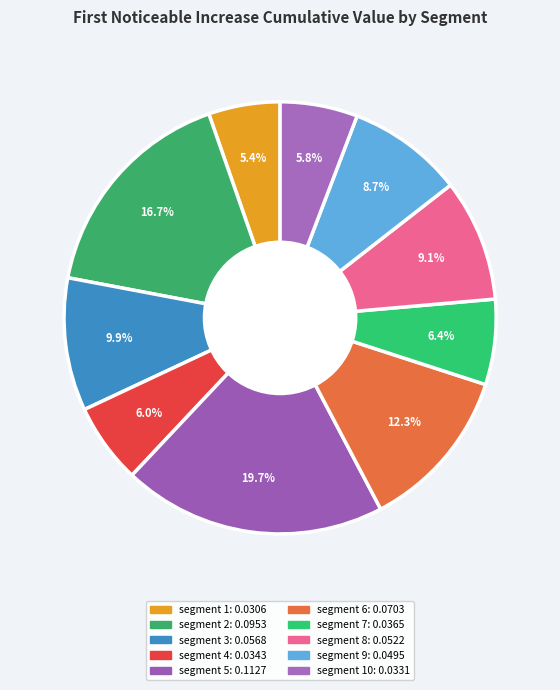

How many segments does this pie chart have?

10